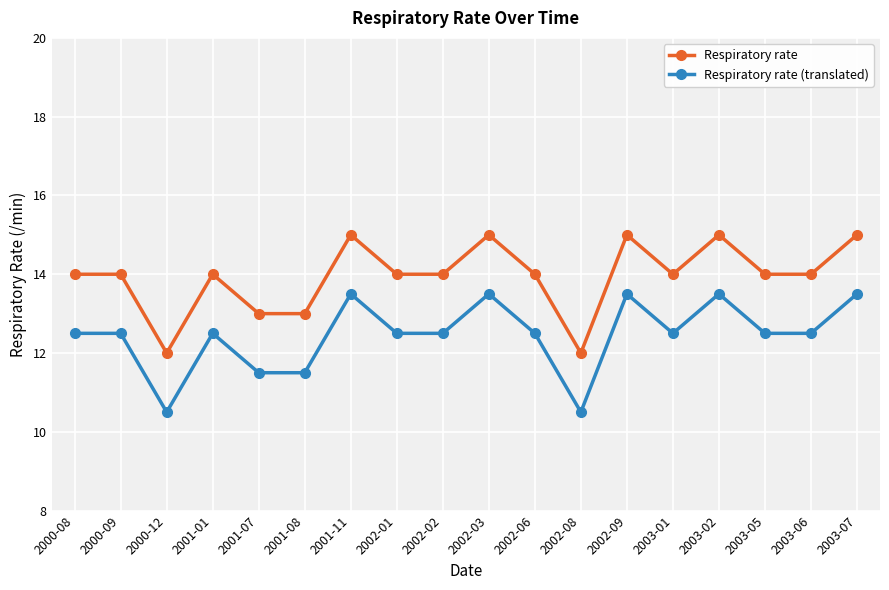

At which category does Respiratory rate reach its first local valley?

2000-12